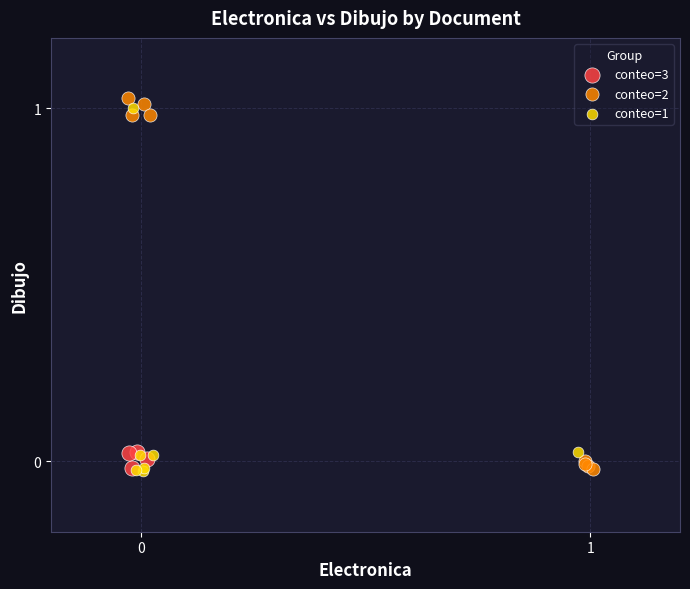

What are all the series names shown in the legend?

conteo=3, conteo=2, conteo=1